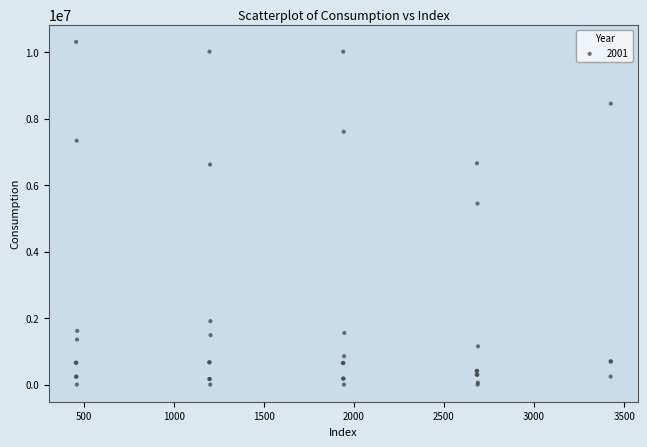

What Y value in the scatter plot is closest to 5155084?

5447011